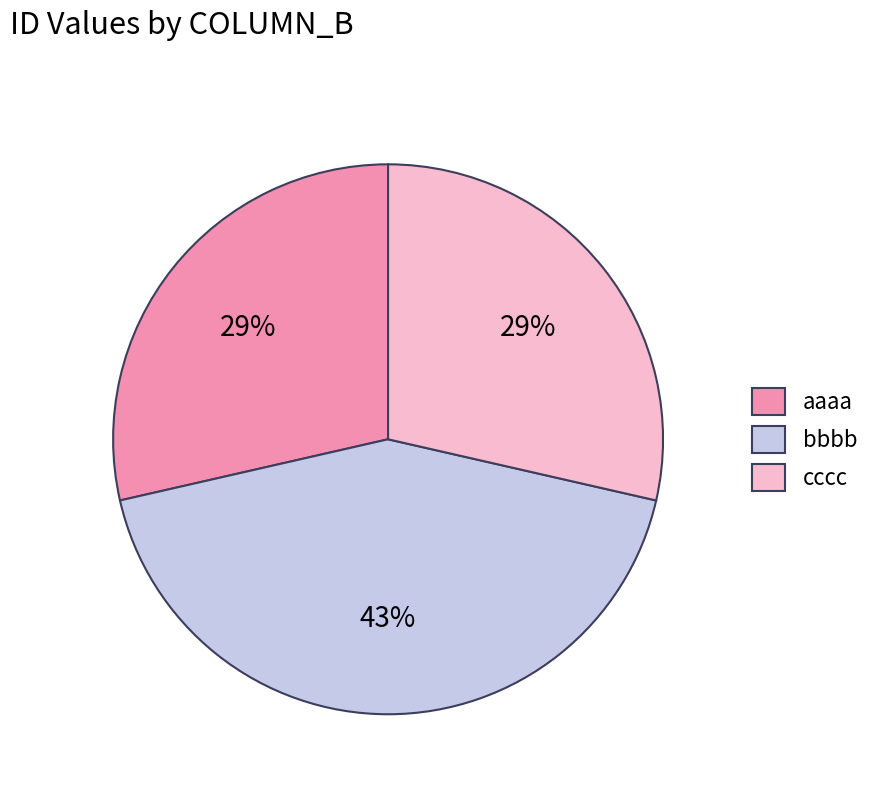

Count the number of slices in the pie.

3